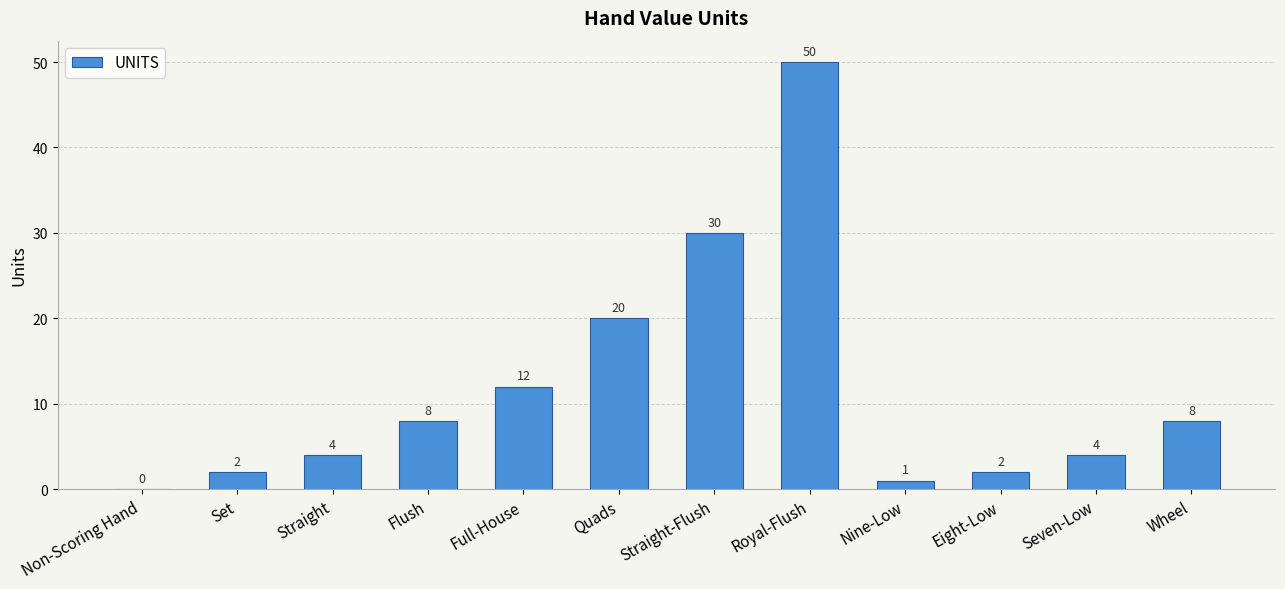

At which label is the value closest to 25?

Quads